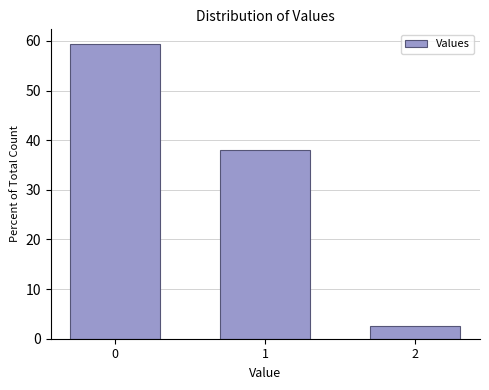

Reading left to right, extract all data points from this chart.

0=59.4	1=38.1	2=2.5